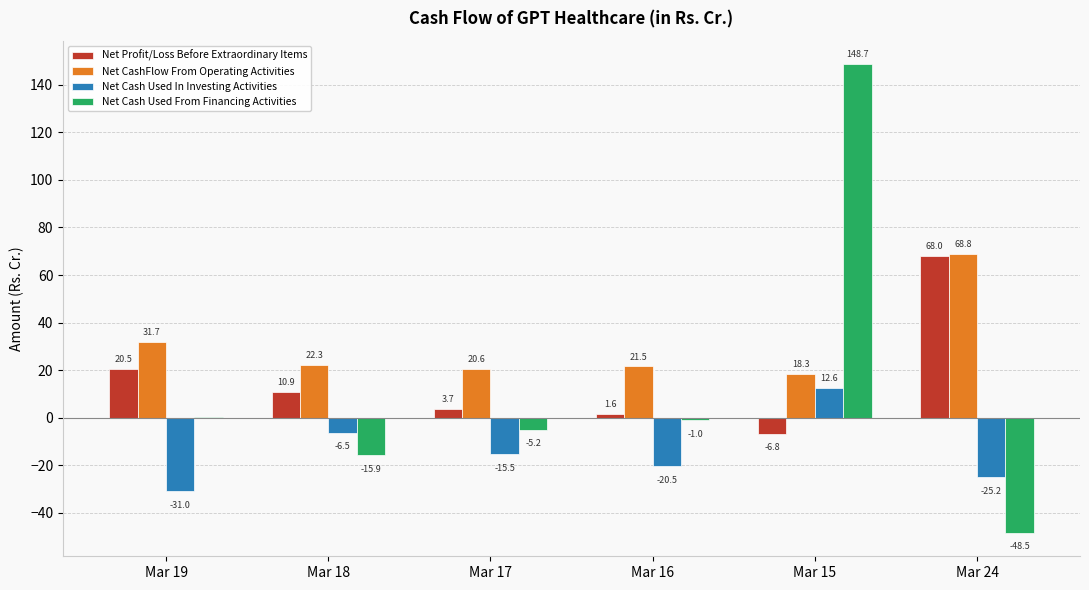

True or false: Net Cash Used In Investing Activities has a value of -5.7 at Mar 16.

False